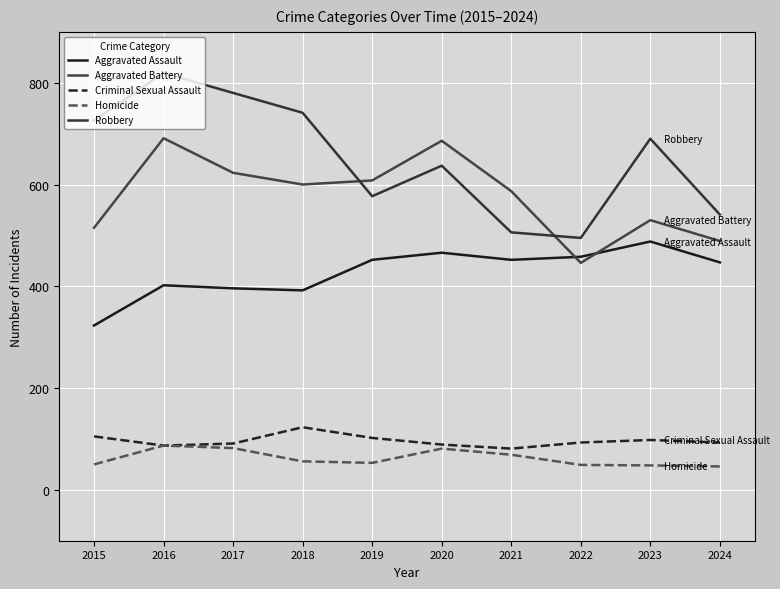

What is the greatest value displayed?

819